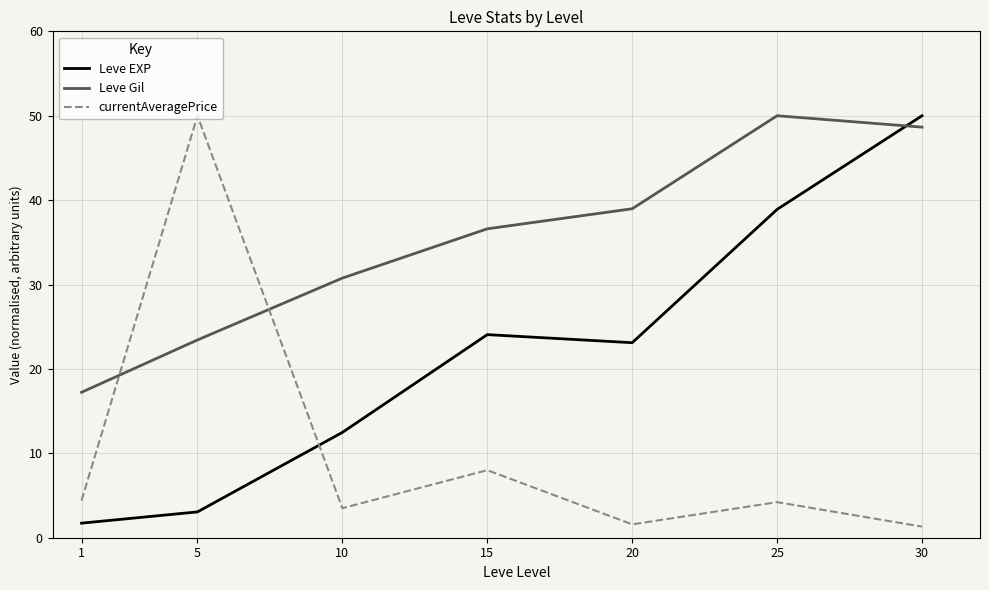

At 20, list the series in order from smallest to largest.

currentAveragePrice, Leve EXP, Leve Gil